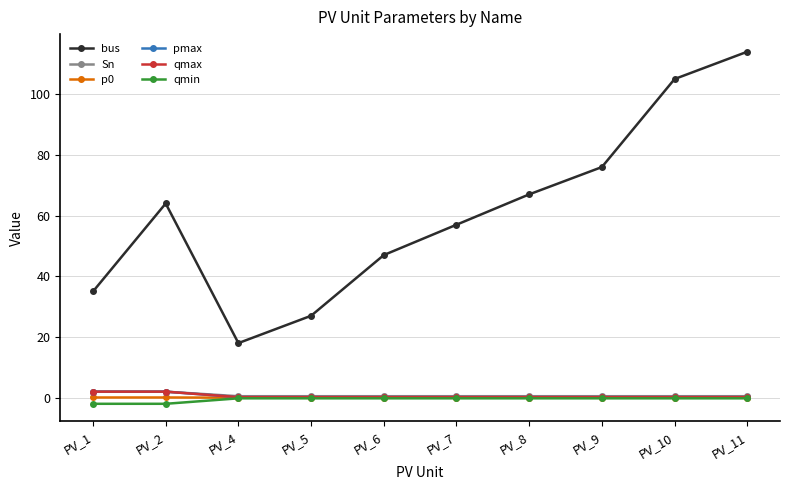

True or false: Sn has more than 1 interior local peaks.

False